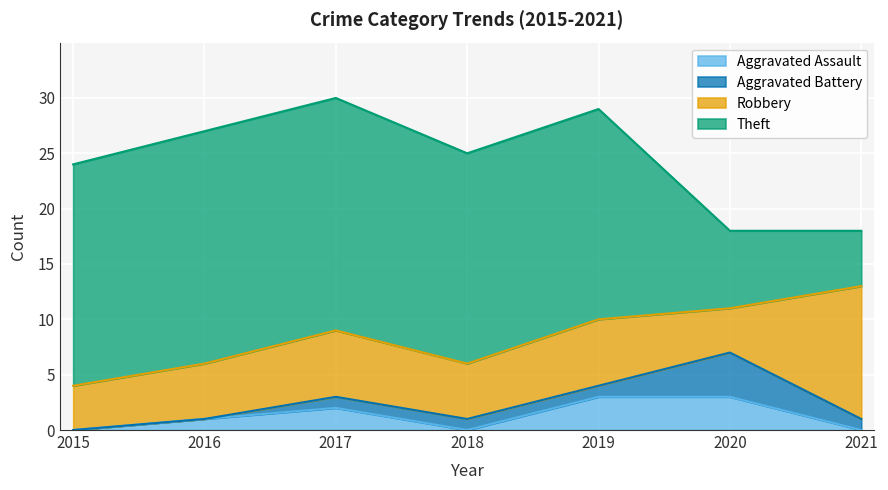

How many lines are shown in the chart?

4